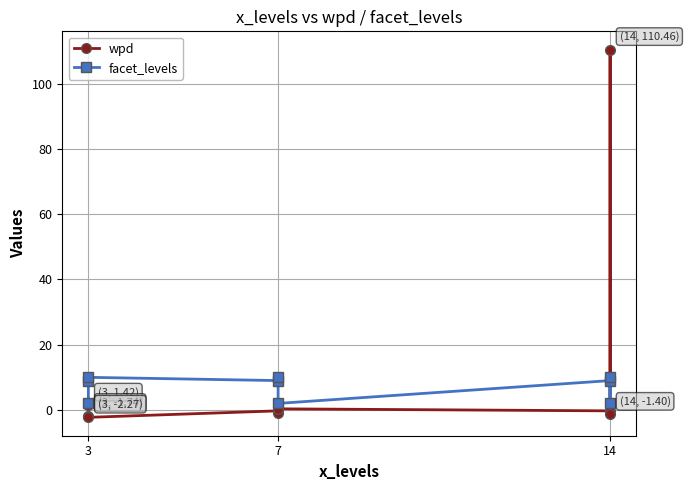

At 14, list the series in order from smallest to largest.

wpd, facet_levels